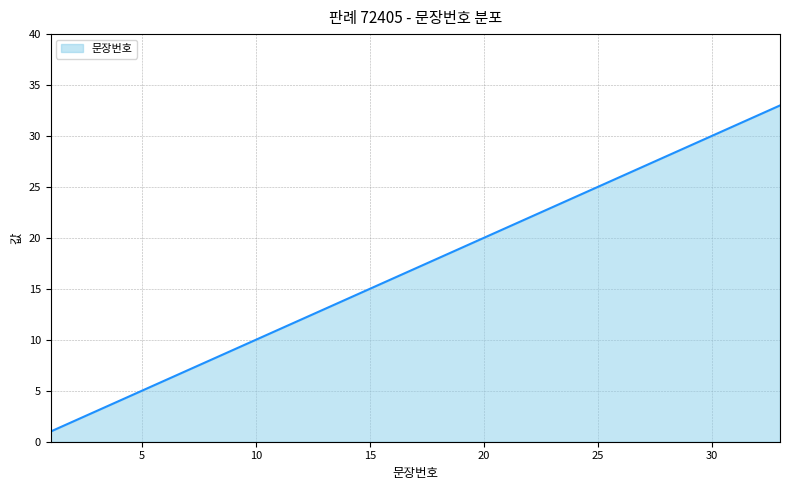

What is the greatest value displayed?

33